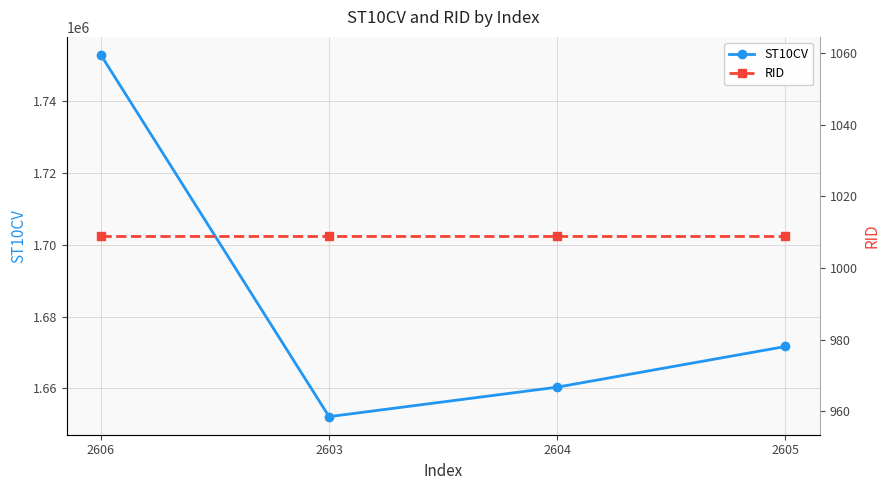

Does the chart have visible grid lines?

Yes